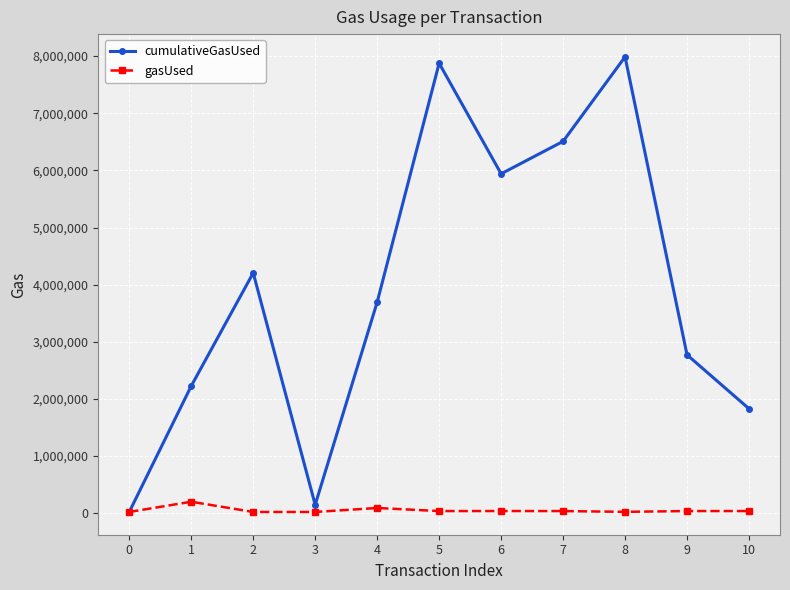

Which series has the largest range (max minus min)?

cumulativeGasUsed